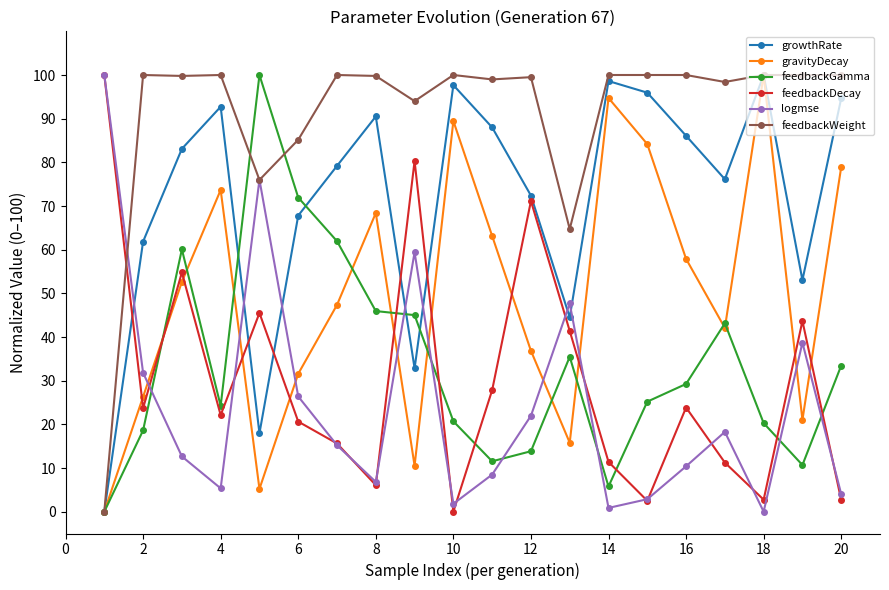

How many interior local peaks does the gravityDecay series have?

5